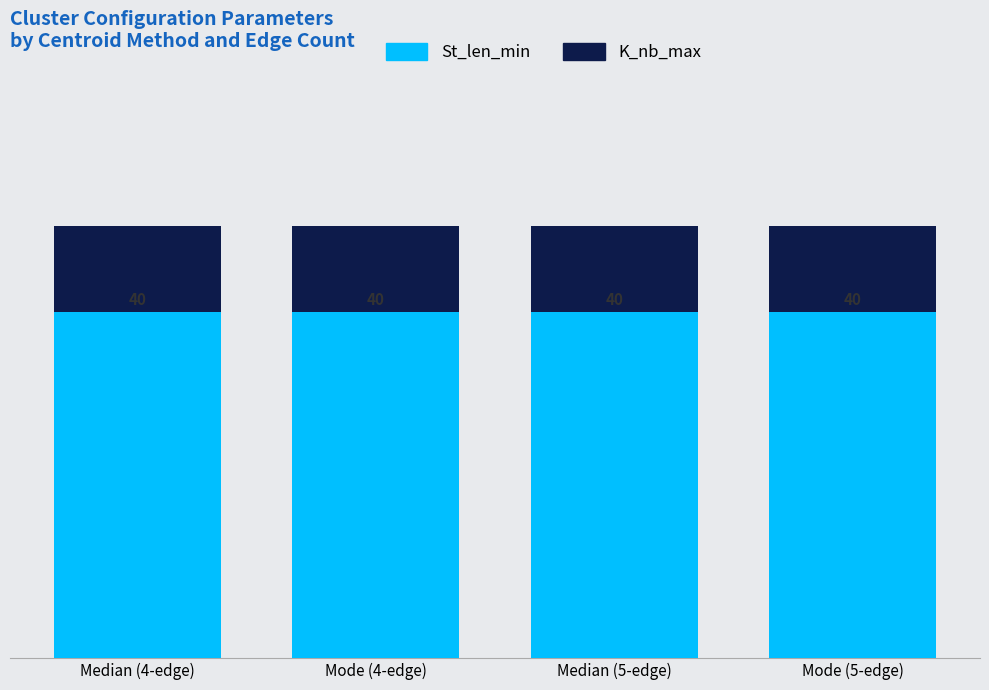

At how many categories does at least one series exceed 44?

4